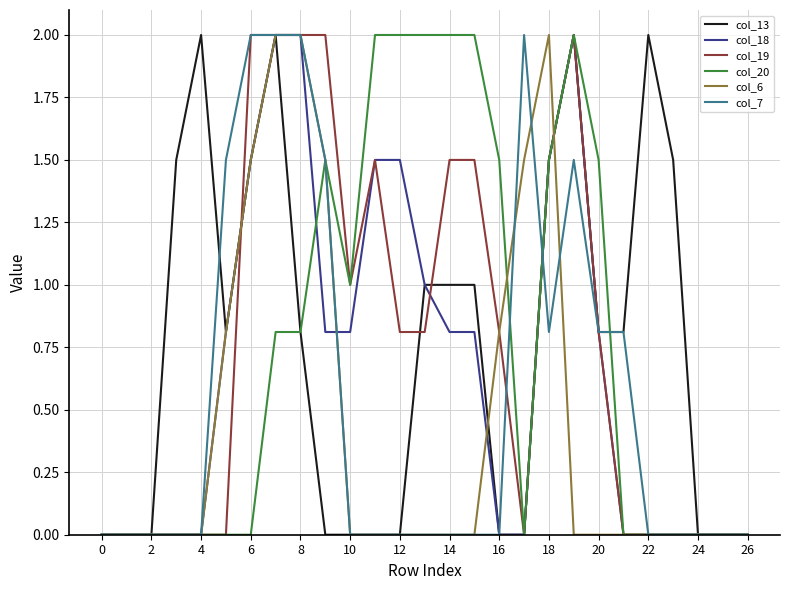

Reading left to right, list all the values displayed in this chart.

col_13: 0.0	0.0	0.0	1.5	2.0	0.8	1.5	2.0	0.8	0.0	0.0	0.0	0.0	1.0	1.0	1.0	0.0	0.0	1.5	2.0	0.8	0.8	2.0	1.5	0.0	0.0	0.0
col_18: 0.0	0.0	0.0	0.0	0.0	0.8	1.5	2.0	2.0	0.8	0.8	1.5	1.5	1.0	0.8	0.8	0.0	0.0	1.5	2.0	0.8	0.0	0.0	0.0	0.0	0.0	0.0
col_19: 0.0	0.0	0.0	0.0	0.0	0.0	2.0	2.0	2.0	2.0	1.0	1.5	0.8	0.8	1.5	1.5	0.8	0.0	1.5	2.0	0.8	0.0	0.0	0.0	0.0	0.0	0.0
col_20: 0.0	0.0	0.0	0.0	0.0	0.0	0.0	0.8	0.8	1.5	1.0	2.0	2.0	2.0	2.0	2.0	1.5	0.0	1.5	2.0	1.5	0.0	0.0	0.0	0.0	0.0	0.0
col_6: 0.0	0.0	0.0	0.0	0.0	0.8	1.5	2.0	2.0	1.5	0.0	0.0	0.0	0.0	0.0	0.0	0.8	1.5	2.0	0.0	0.0	0.0	0.0	0.0	0.0	0.0	0.0
col_7: 0.0	0.0	0.0	0.0	0.0	1.5	2.0	2.0	2.0	1.5	0.0	0.0	0.0	0.0	0.0	0.0	0.0	2.0	0.8	1.5	0.8	0.8	0.0	0.0	0.0	0.0	0.0